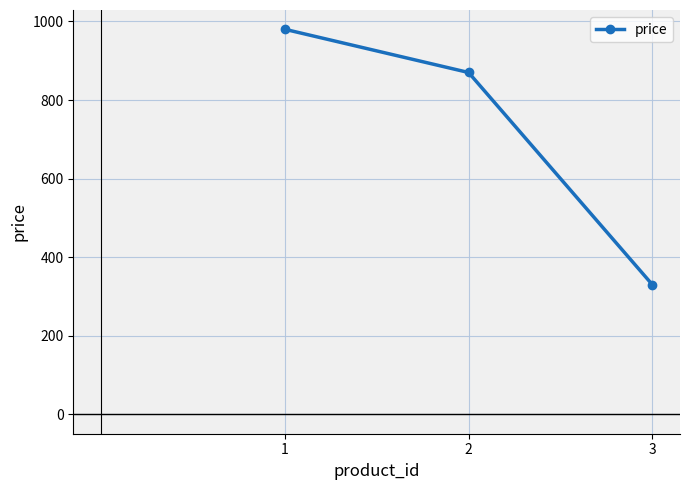

At which label does the data first exceed 870?

1